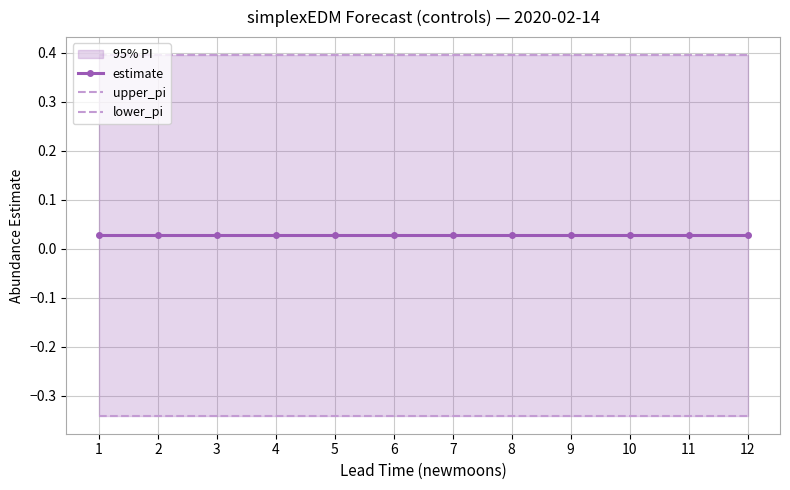

Reading right to left, extract all data points from this chart.

estimate: 12=0.0	11=0.0	10=0.0	9=0.0	8=0.0	7=0.0	6=0.0	5=0.0	4=0.0	3=0.0	2=0.0	1=0.0
upper_pi: 12=0.4	11=0.4	10=0.4	9=0.4	8=0.4	7=0.4	6=0.4	5=0.4	4=0.4	3=0.4	2=0.4	1=0.4
lower_pi: 12=-0.3	11=-0.3	10=-0.3	9=-0.3	8=-0.3	7=-0.3	6=-0.3	5=-0.3	4=-0.3	3=-0.3	2=-0.3	1=-0.3